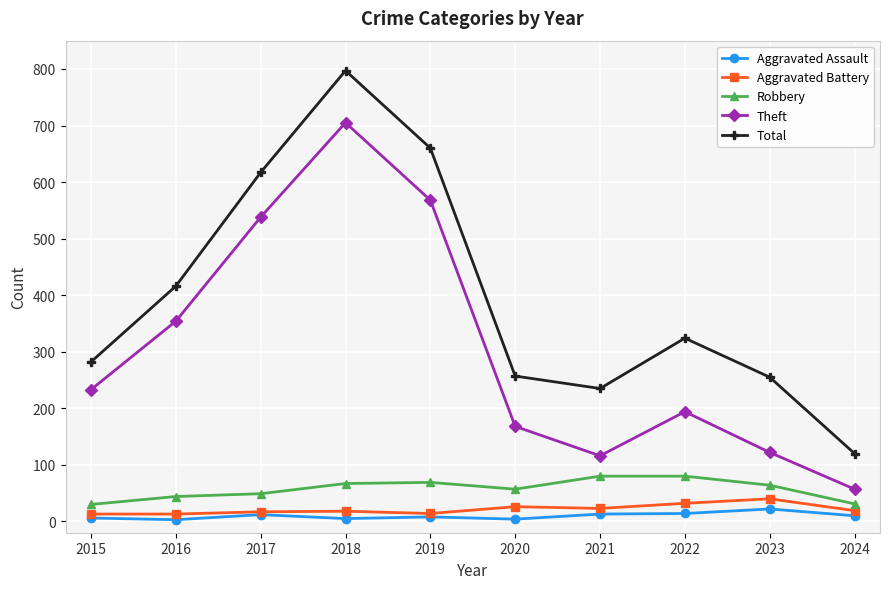

Is the value of Aggravated Assault at 2016 greater than the value of Total at 2024?

No